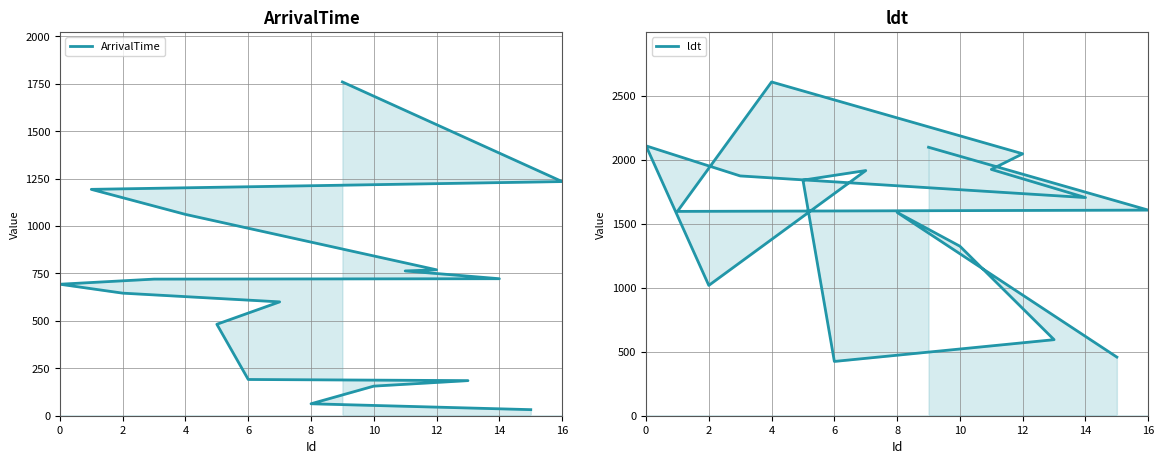

Count the number of data series in this chart.

2